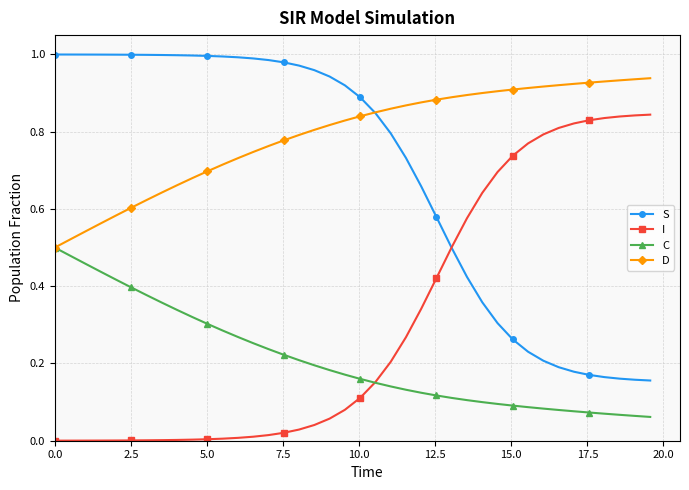

List the series in order of their peak value, highest first.

S, D, I, C